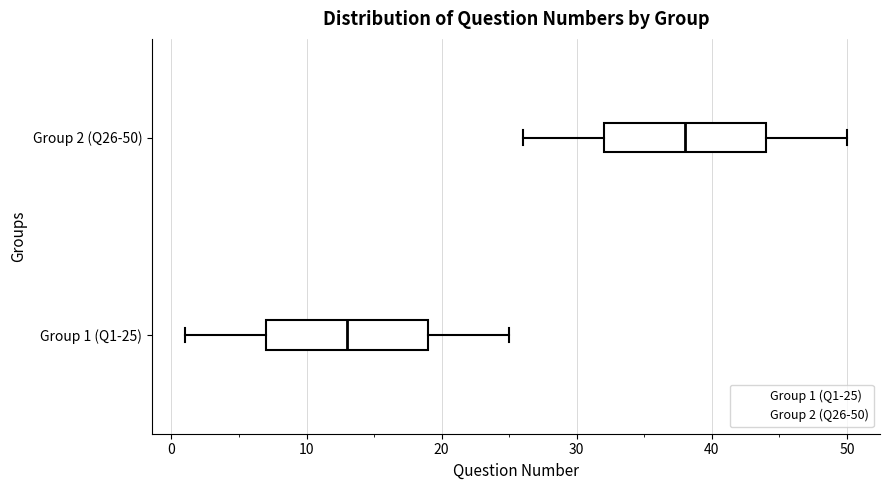

Reading bottom to top, transcribe this box plot: for each box, give where its median line is, the range the box spans, and where its two whiskers end, as read against the x-axis. The values are not printed on the chart, so give them approximately, as read against the axis.

Group 1 (Q1-25): median 13, box 7 to 19, whiskers 1 to 25
Group 2 (Q26-50): median 38, box 32 to 44, whiskers 26 to 50